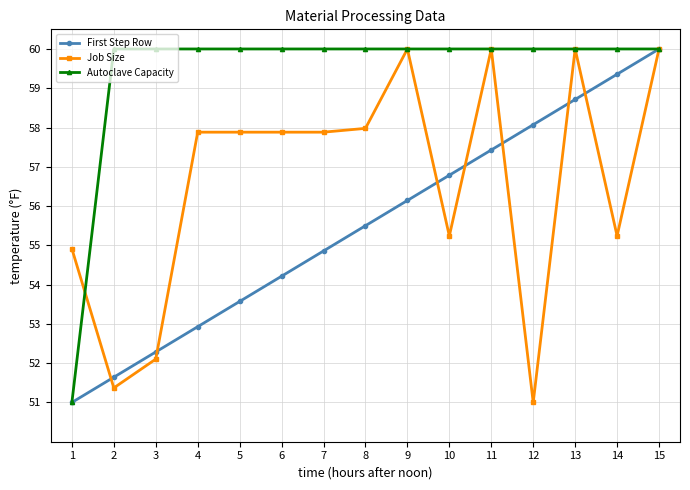

Reading left to right, transcribe all the data shown in this chart.

First Step Row: 1=51.0	2=51.6	3=52.3	4=52.9	5=53.6	6=54.2	7=54.9	8=55.5	9=56.1	10=56.8	11=57.4	12=58.1	13=58.7	14=59.4	15=60.0
Job Size: 1=54.9	2=51.4	3=52.1	4=57.9	5=57.9	6=57.9	7=57.9	8=58.0	9=60.0	10=55.2	11=60.0	12=51.0	13=60.0	14=55.2	15=60.0
Autoclave Capacity: 1=51.0	2=60.0	3=60.0	4=60.0	5=60.0	6=60.0	7=60.0	8=60.0	9=60.0	10=60.0	11=60.0	12=60.0	13=60.0	14=60.0	15=60.0